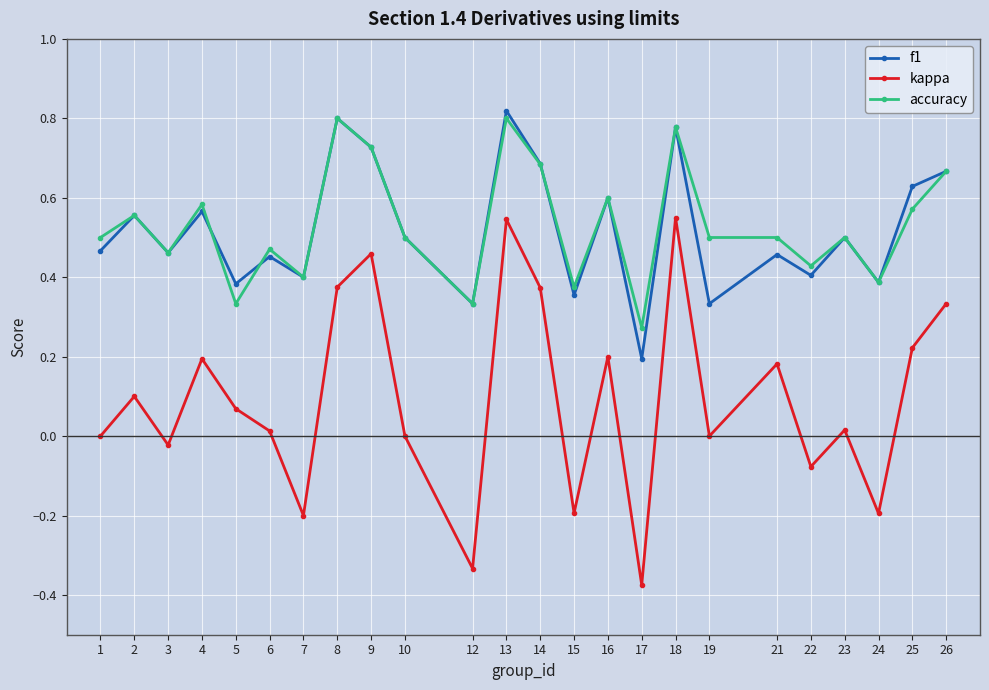

Which series has the largest range (max minus min)?

kappa